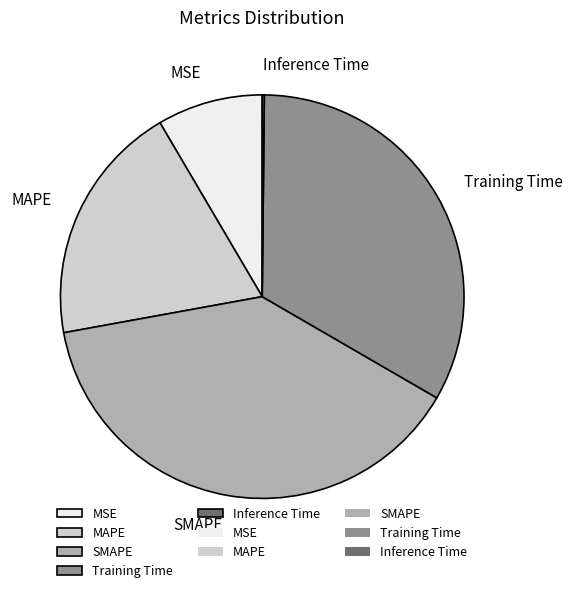

Between MSE and Training Time, which is larger?

Training Time